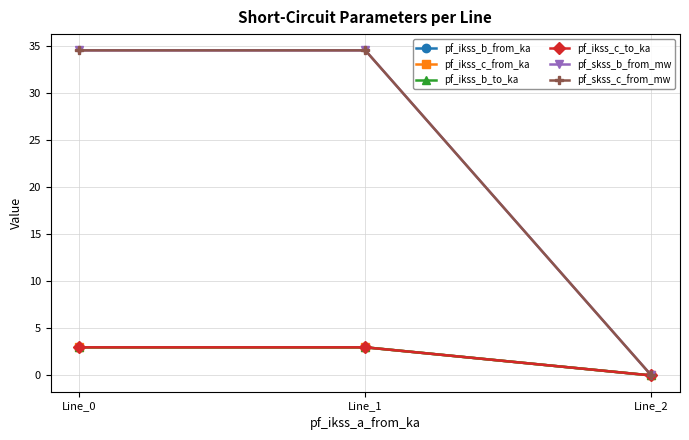

Rank the series by their maximum value, from highest to lowest.

pf_skss_c_from_mw, pf_skss_b_from_mw, pf_ikss_c_from_ka, pf_ikss_b_to_ka, pf_ikss_c_to_ka, pf_ikss_b_from_ka